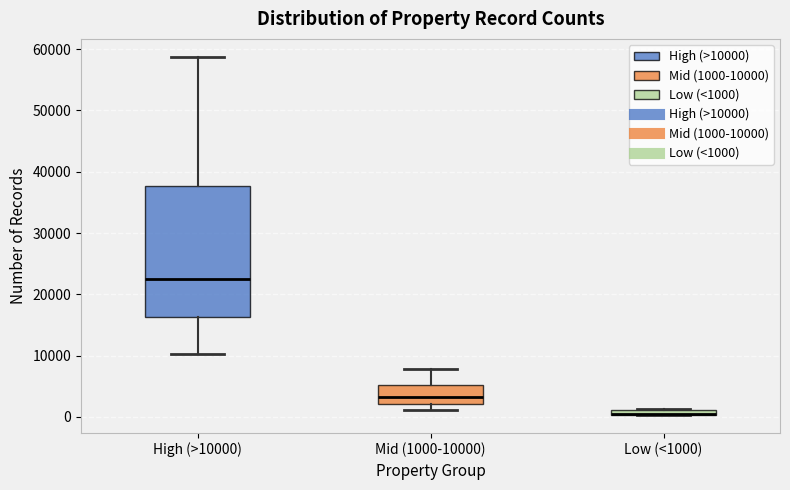

Where does the lower whisker of the box for Mid (1000-10000) end on the y-axis? The values are not printed on the chart, so give them approximately, as read against the axis.

1000